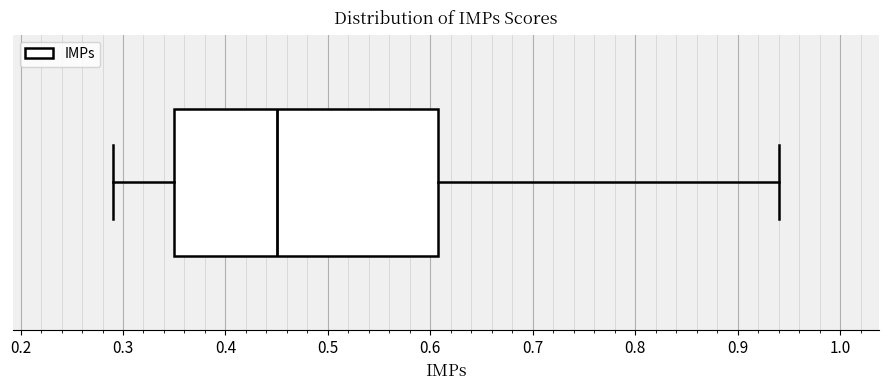

Read this box plot against the x-axis: the position of the median line, the range covered by the box, and the ends of both whiskers. The values are not printed on the chart, so give them approximately, as read against the axis.

median 0.45, box 0.35 to 0.61, whiskers 0.29 to 0.94